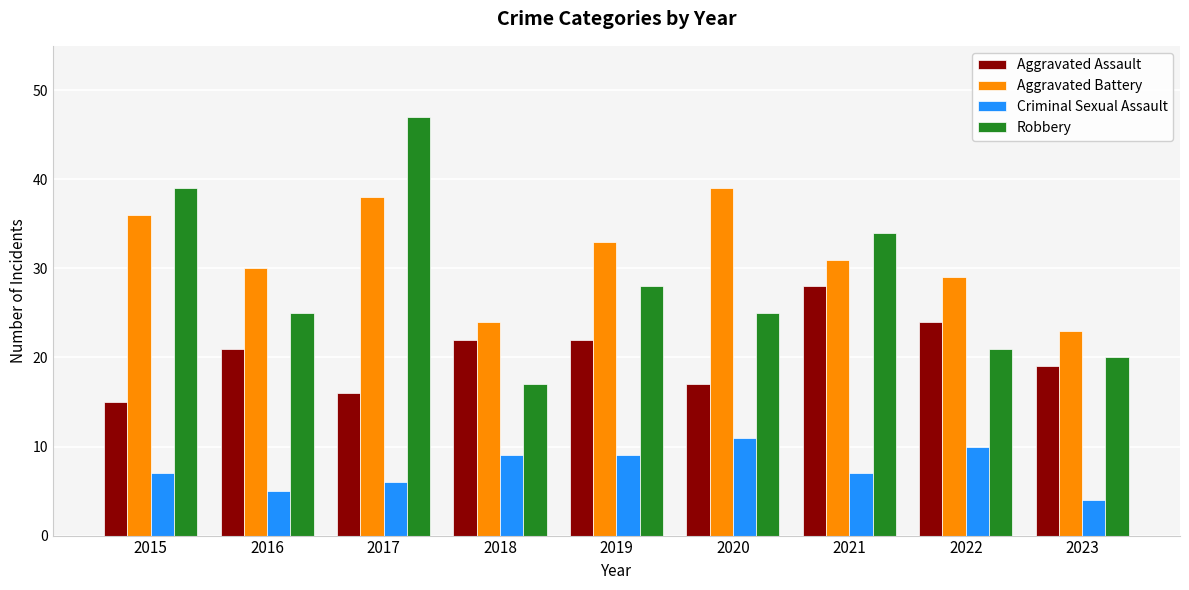

At which label is Robbery closest to 32?

2021